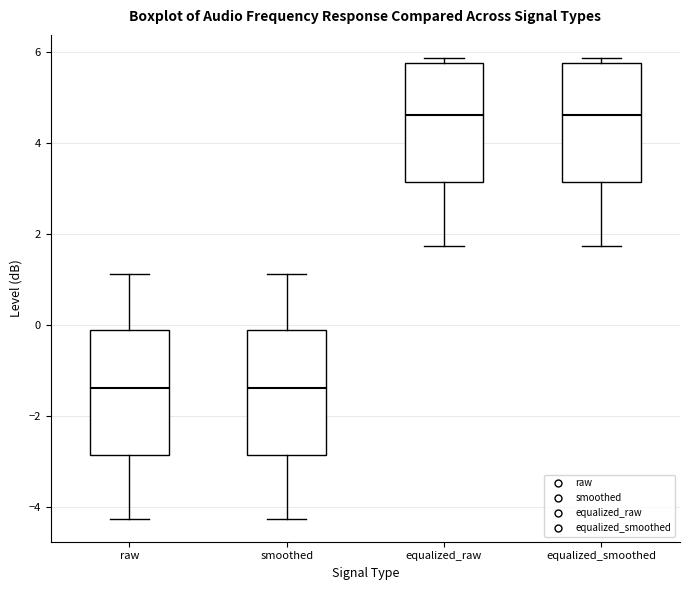

Reading left to right, transcribe this box plot: for each box, give where its median line is, the range the box spans, and where its two whiskers end, as read against the y-axis. The values are not printed on the chart, so give them approximately, as read against the axis.

raw: median -1.4, box -2.8 to 0.0, whiskers -4.2 to 1.2
smoothed: median -1.4, box -2.8 to 0.0, whiskers -4.2 to 1.2
equalized_raw: median 4.6, box 3.2 to 5.8, whiskers 1.8 to 5.8 (just above the box's upper edge)
equalized_smoothed: median 4.6, box 3.2 to 5.8, whiskers 1.8 to 5.8 (just above the box's upper edge)